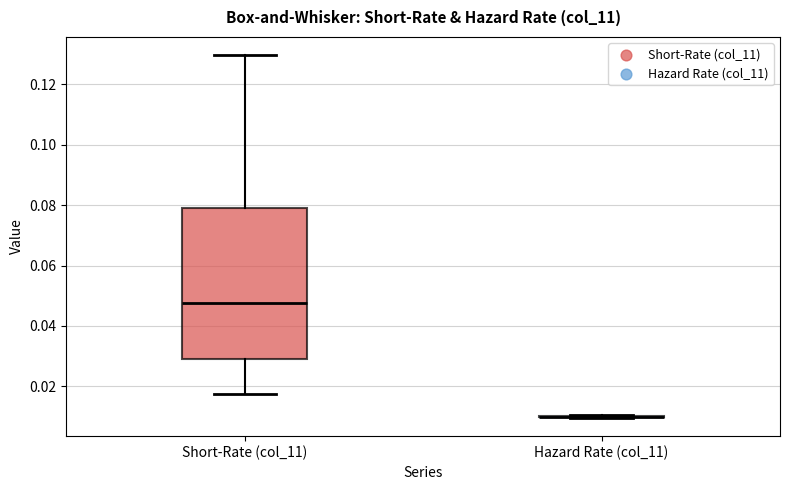

Where does the lower whisker of the box for Short-Rate (col_11) end on the y-axis? The values are not printed on the chart, so give them approximately, as read against the axis.

0.018